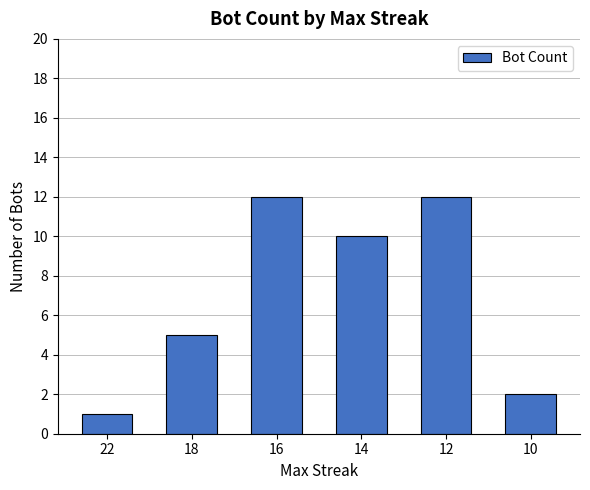

What is the value of the 5th bar from the left?

12